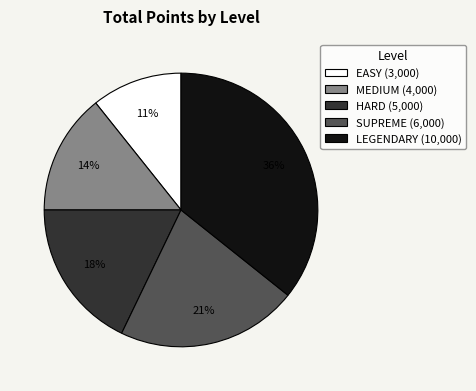

Rank the categories by value from lowest to highest.

EASY, MEDIUM, HARD, SUPREME, LEGENDARY